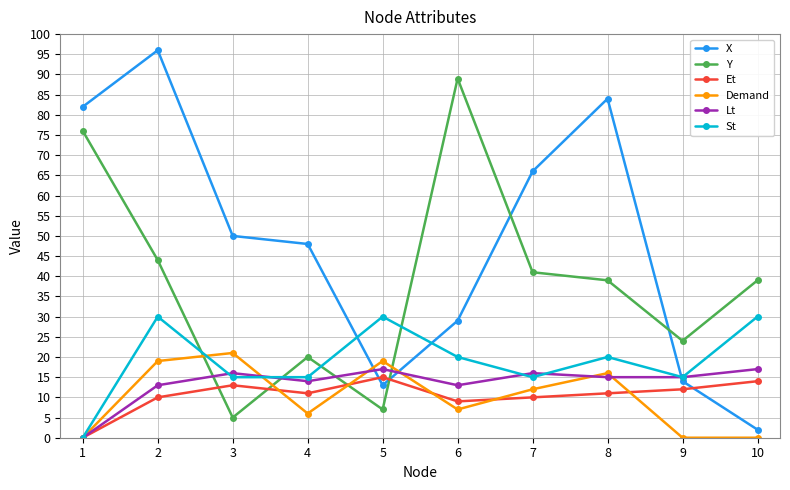

Does the chart display data point markers on the line(s)?

Yes